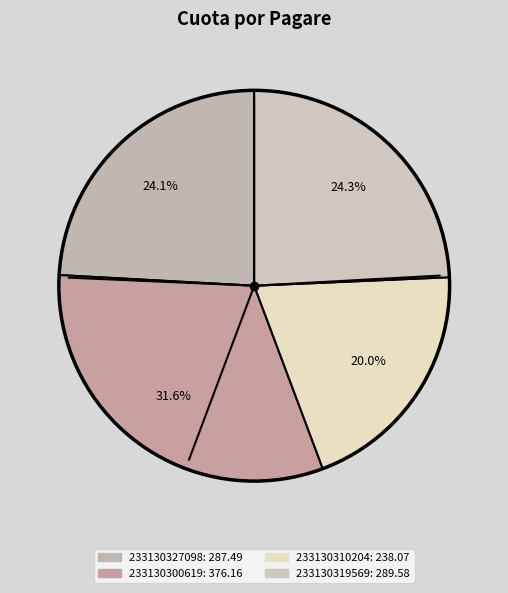

Does 233130319569 account for over 50% of the chart?

No